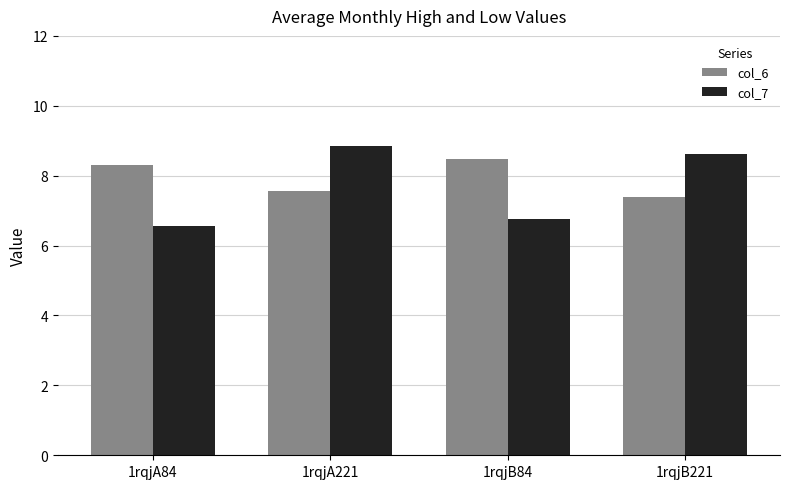

What is the highest value of the col_7 series?

8.9